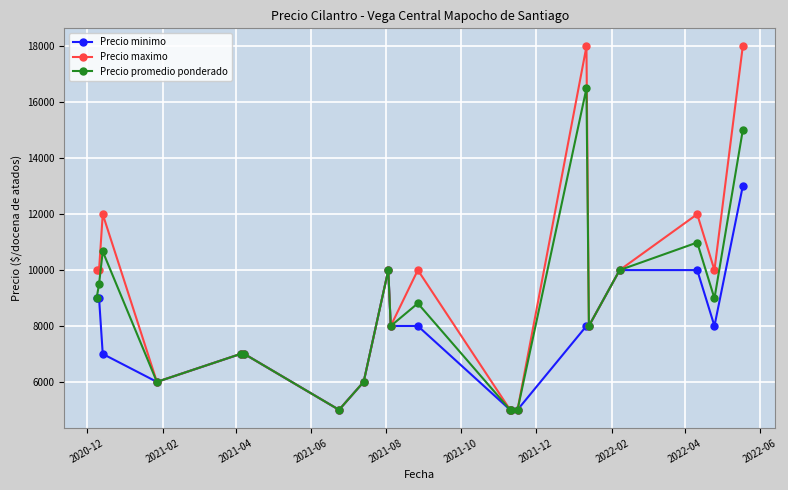

List the series in order of their overall mean, lowest first.

Precio minimo, Precio promedio ponderado, Precio maximo